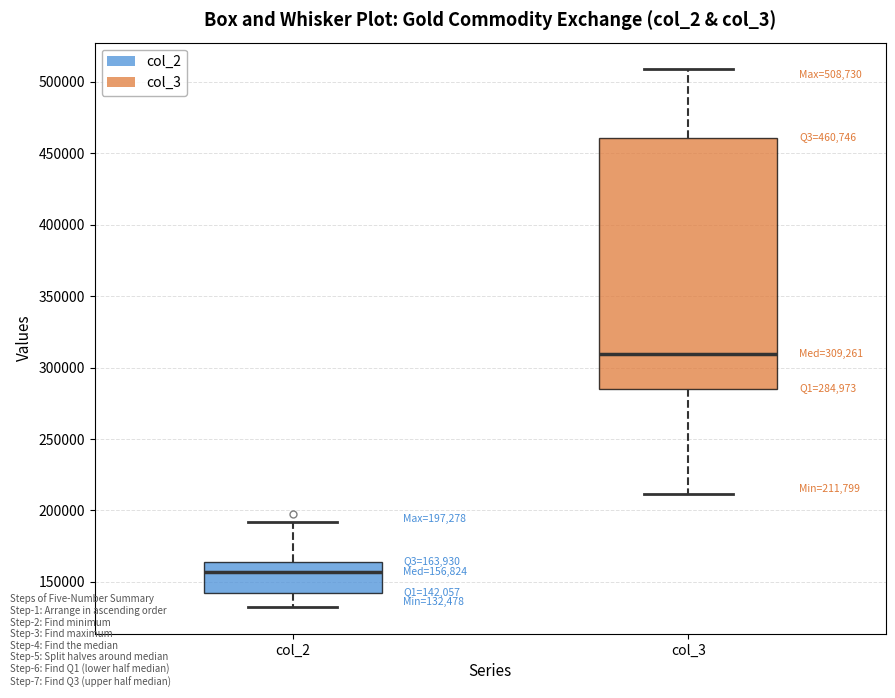

Which box is the tallest, from its lower edge to its upper edge?

col_3